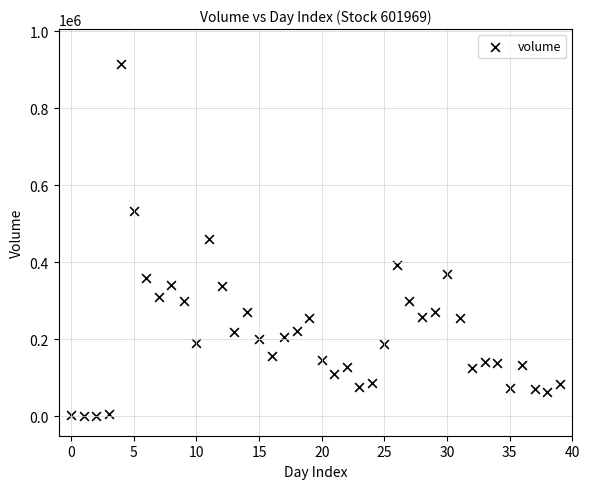

What is the range of Y values (max minus min)?

912661